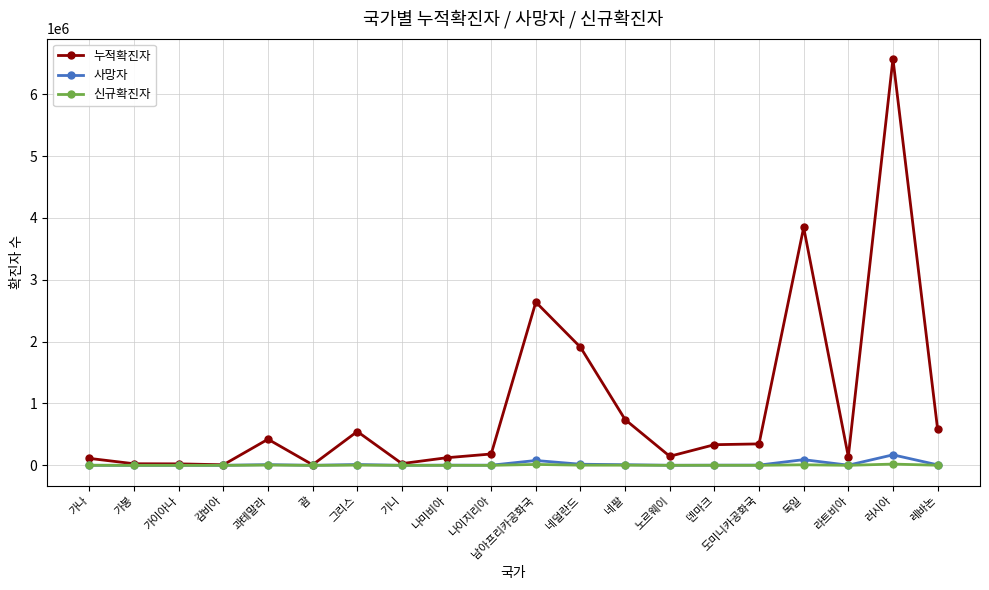

At how many categories does at least one series exceed 6164678?

1